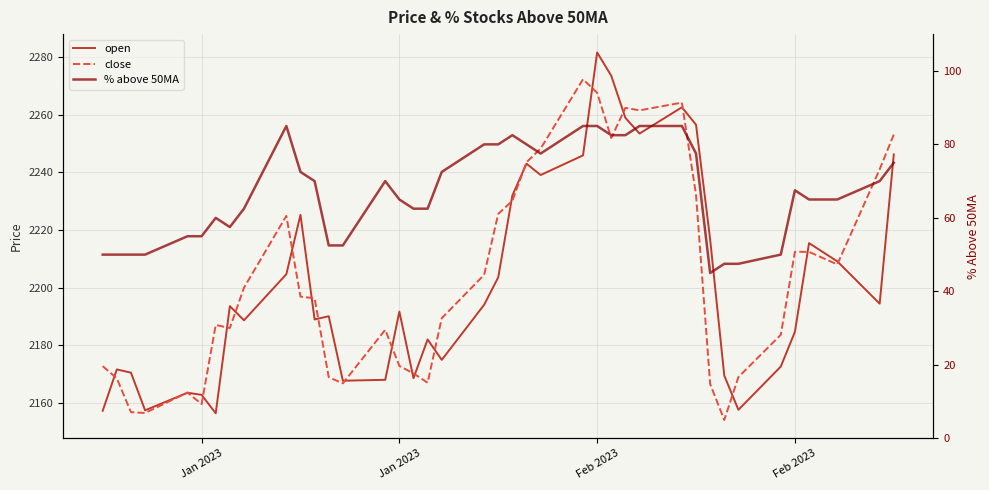

What is the highest value of the open series?

2281.7